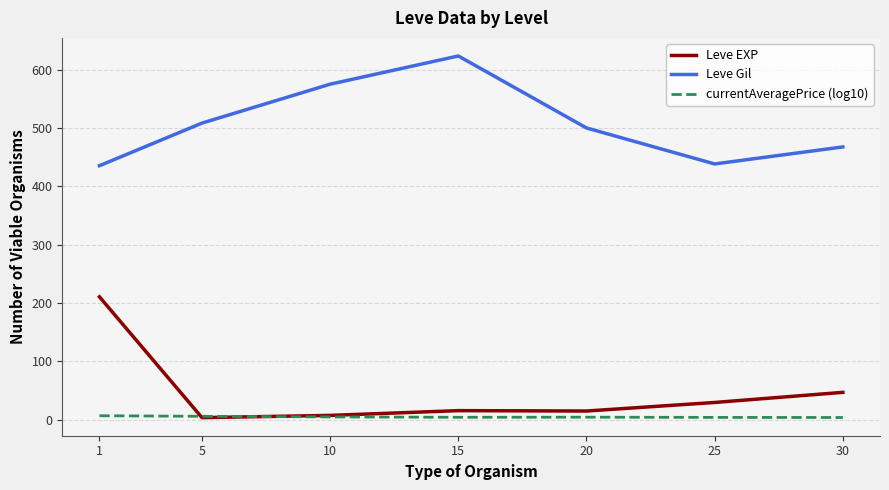

List the series in order of their peak value, highest first.

Leve Gil, Leve EXP, currentAveragePrice (log10)